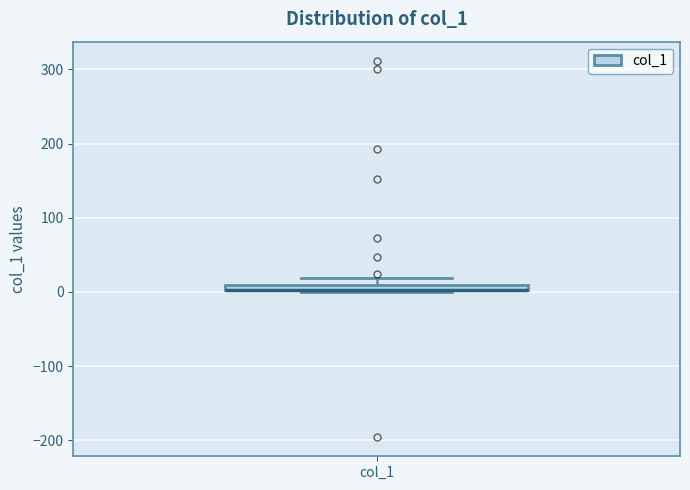

Where is the lower edge of the box for col_1 on the y-axis? The values are not printed on the chart, so give them approximately, as read against the axis.

0